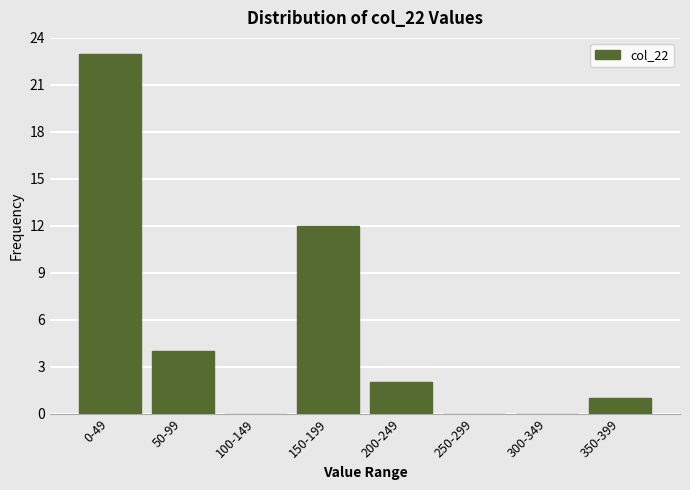

Reading right to left, transcribe all the data shown in this chart.

350-399=1	300-349=0	250-299=0	200-249=2	150-199=12	100-149=0	50-99=4	0-49=23